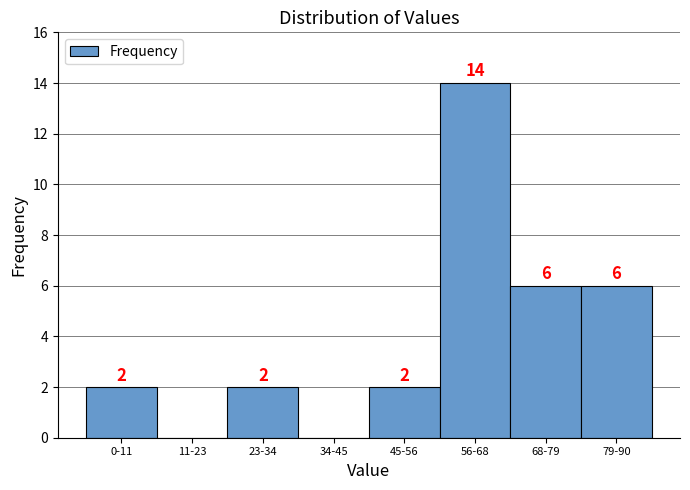

Reading left to right, list all the values displayed in this chart.

0-11=2	11-23=0	23-34=2	34-45=0	45-56=2	56-68=14	68-79=6	79-90=6